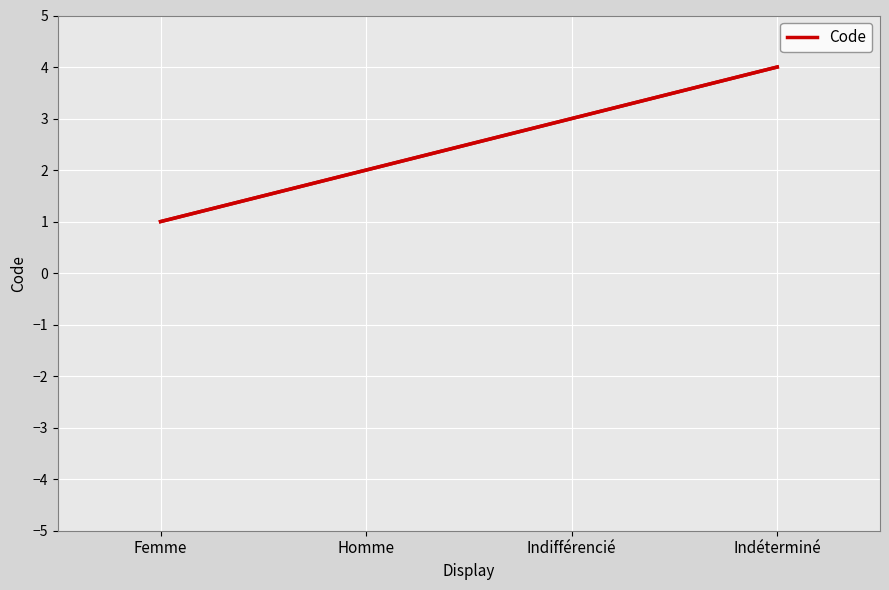

What is the change in value from Femme to Homme?

+1